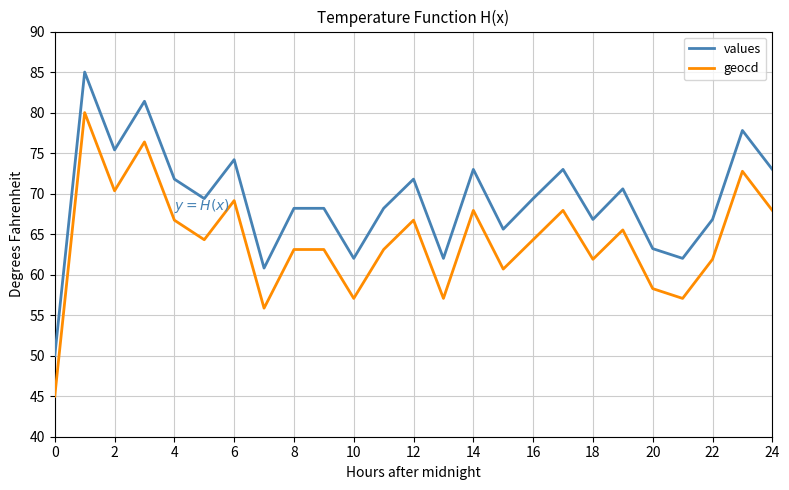

List the series in order of their peak value, highest first.

values, geocd